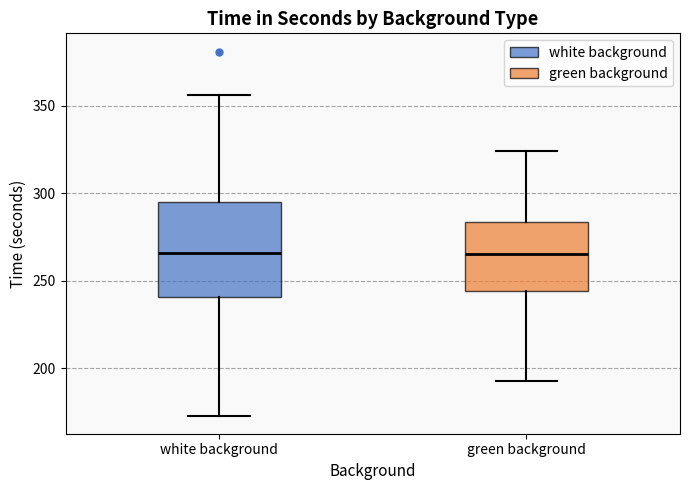

Where is the upper edge of the box for green background on the y-axis? The values are not printed on the chart, so give them approximately, as read against the axis.

285